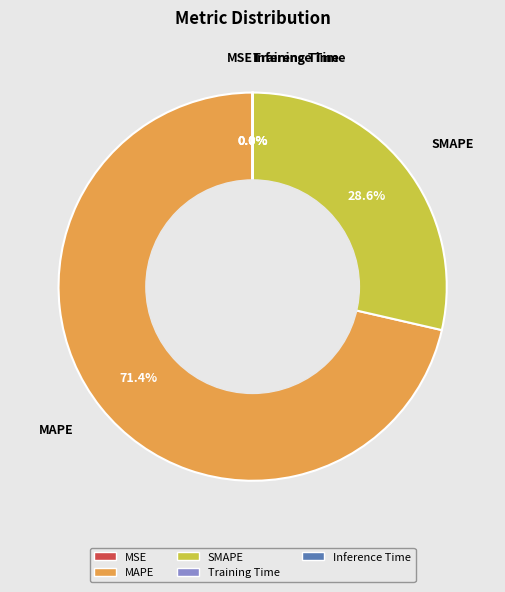

Which slice is the largest?

MAPE